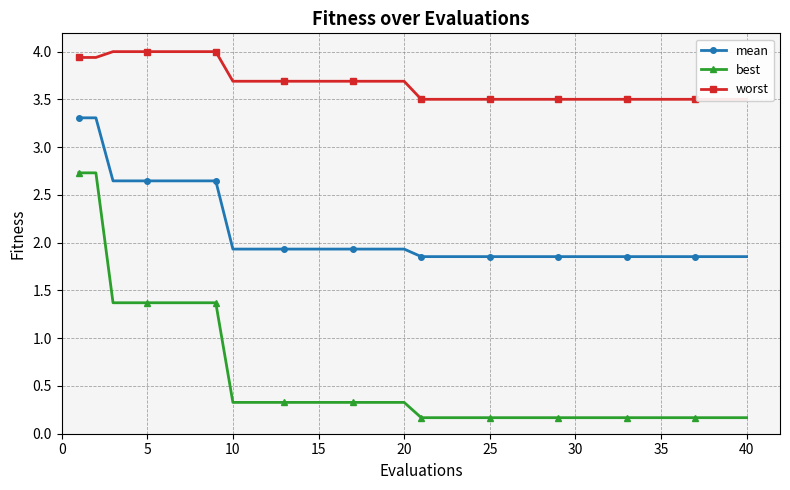

Which series has the largest total across all categories?

worst